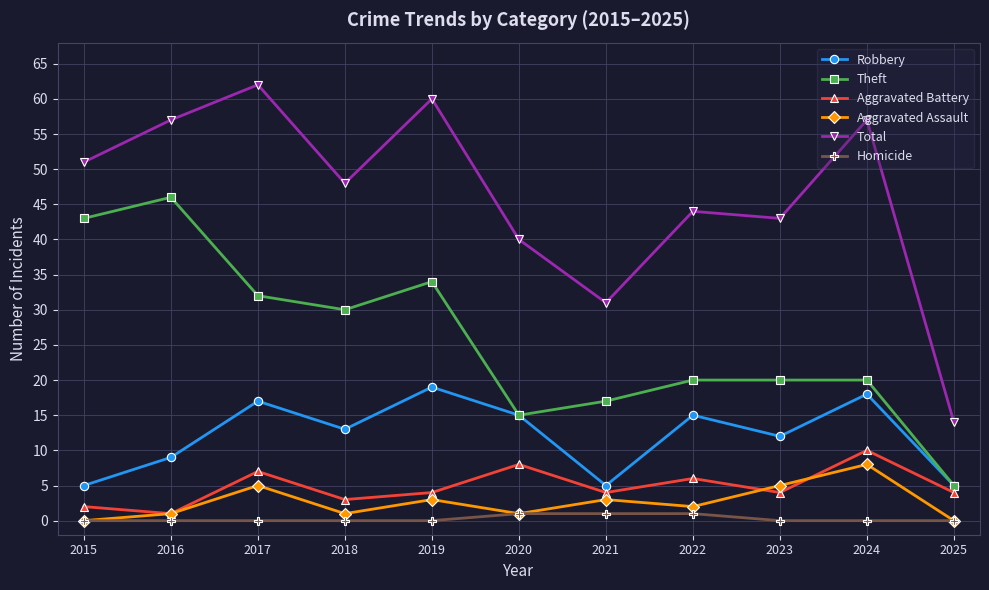

Which label corresponds to the largest value in the chart?

2017